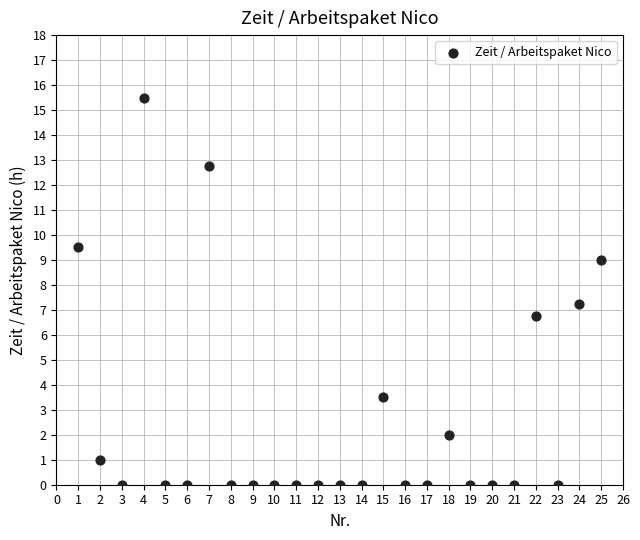

What is the range of X values (max minus min)?

24.0